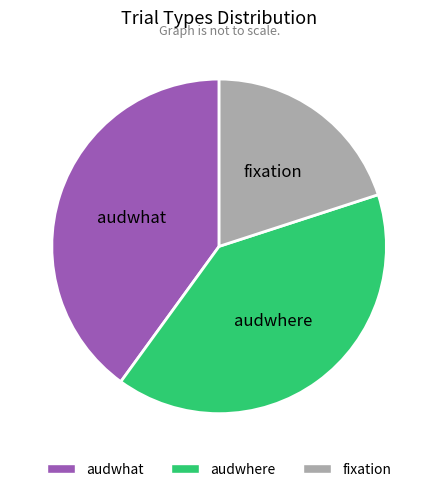

Does any single category account for the majority?

No